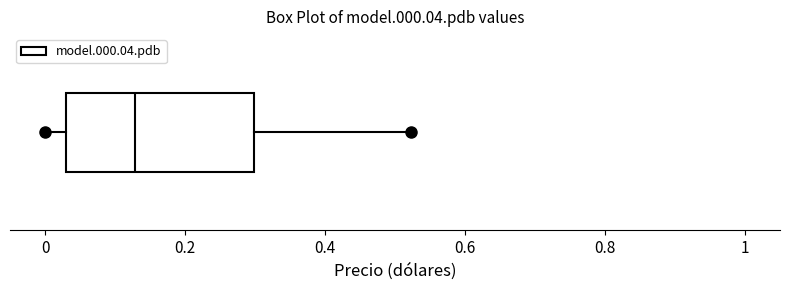

Where does the left whisker of the box end on the x-axis? The values are not printed on the chart, so give them approximately, as read against the axis.

0.00